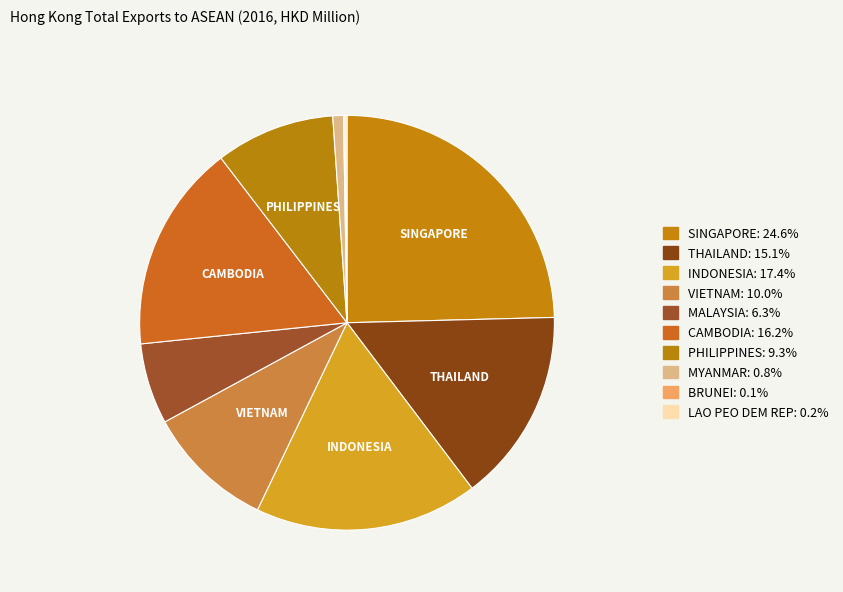

Which slice is the largest?

SINGAPORE